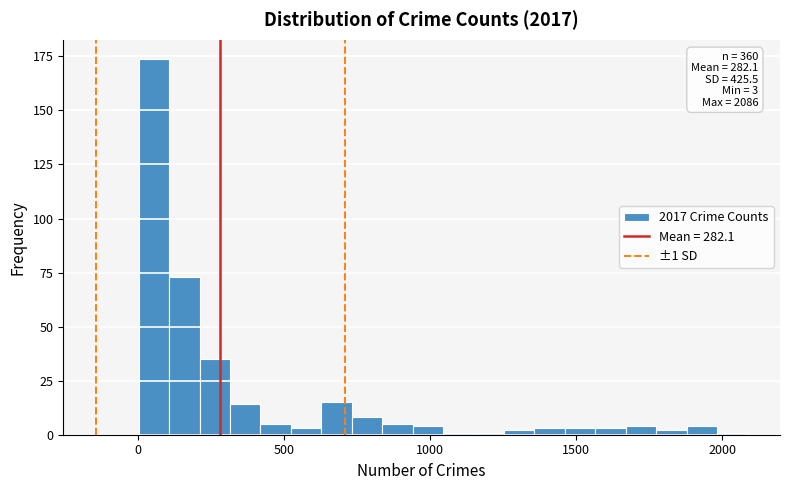

Around what value on the x-axis is the tallest bar? Give the approximate position of its centre, as read against the axis.

50